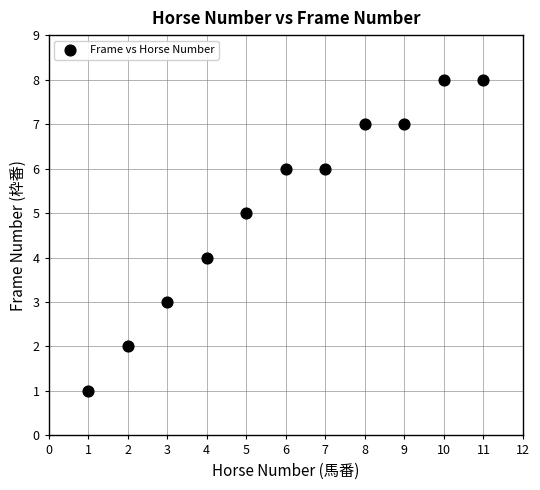

What is the average Y value?

5